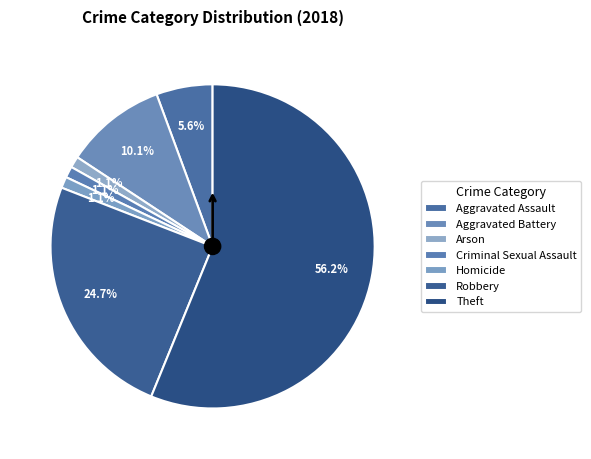

Count the number of slices in the pie.

7